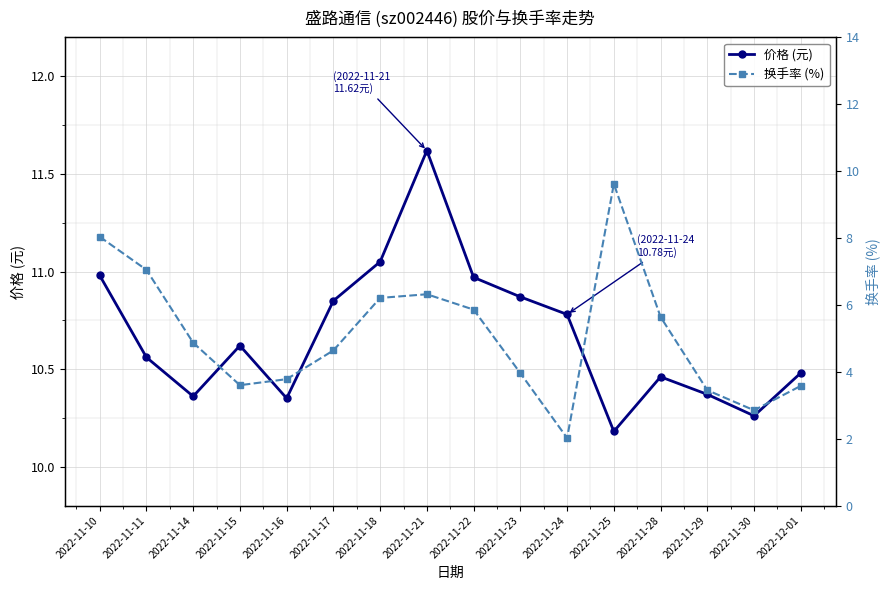

Where does the 换手率 (%) series first go above 4?

2022-11-10